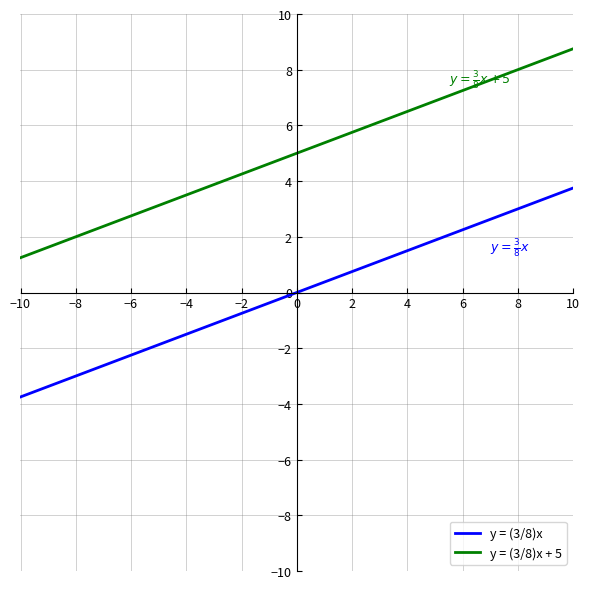

At which category is the sum across all series the highest?

10